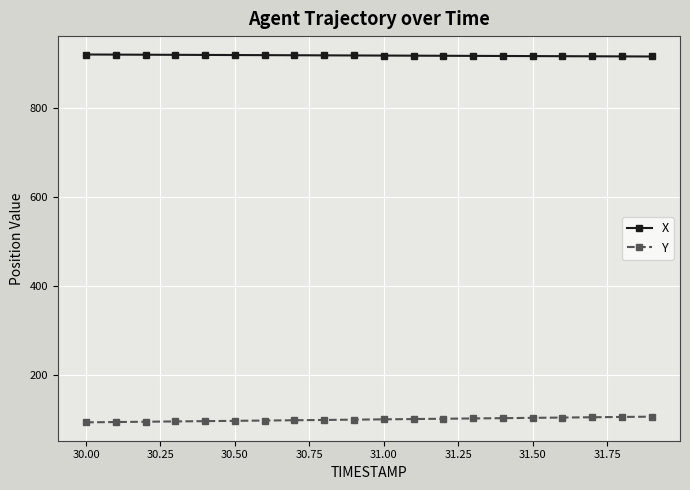

Rank the series by their maximum value, from lowest to highest.

Y, X